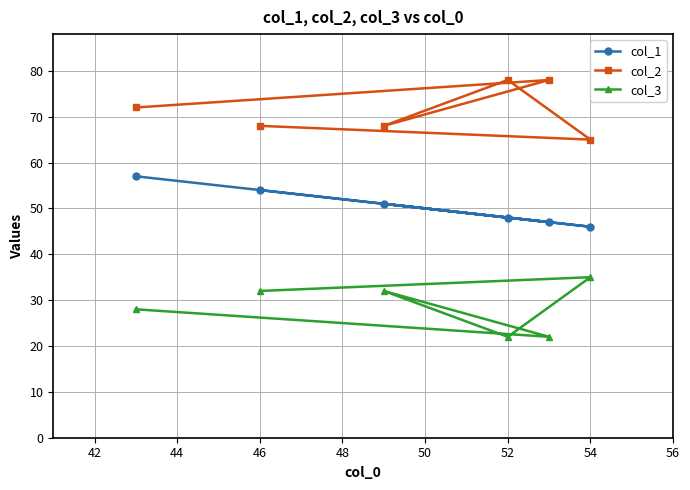

What is the maximum value shown in the chart?

78